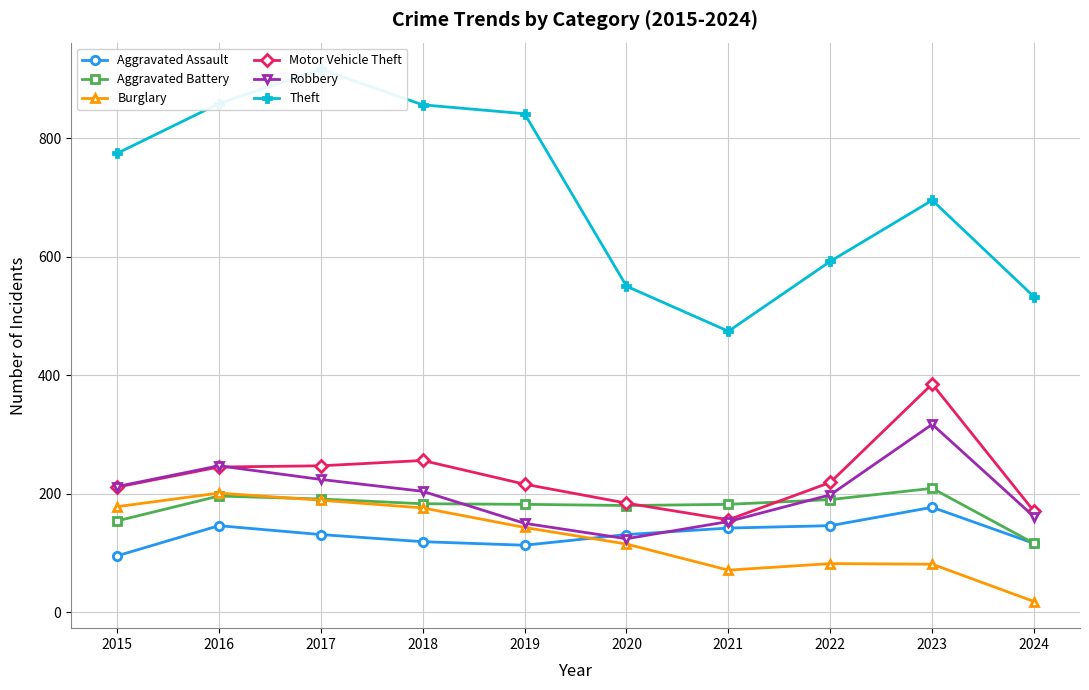

How many data points in Theft are above 774?

4